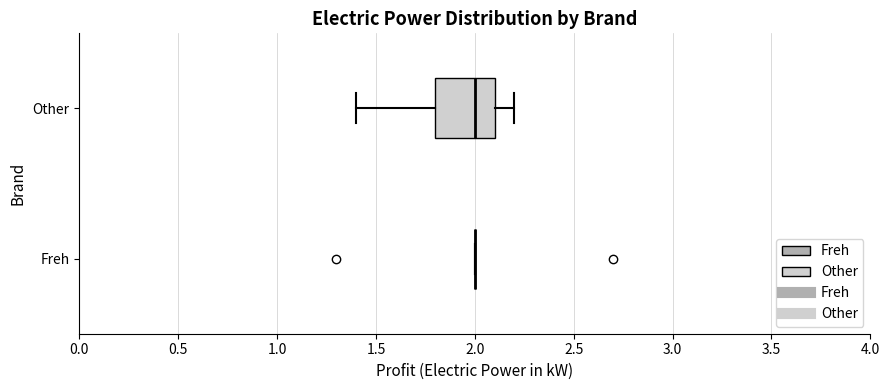

Reading bottom to top, read every box against the x-axis: the position of its median line, the range the box covers, and the ends of its whiskers. The values are not printed on the chart, so give them approximately, as read against the axis.

Freh: box collapsed to a line at 2.0, whiskers 2.0 to 2.0
Other: median 2.0, box 1.8 to 2.1, whiskers 1.4 to 2.2